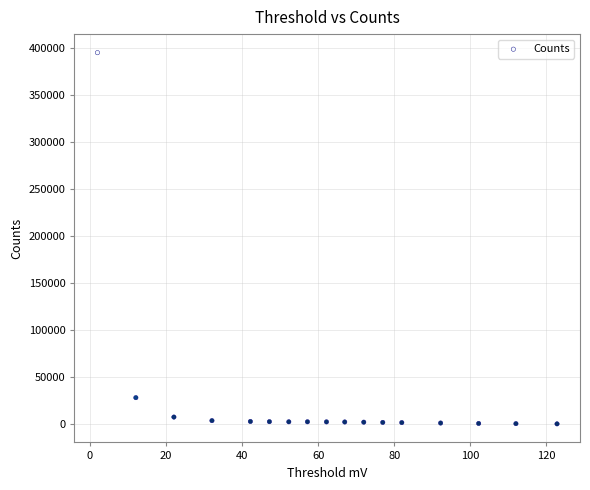

What is the range of Y values (max minus min)?

394339